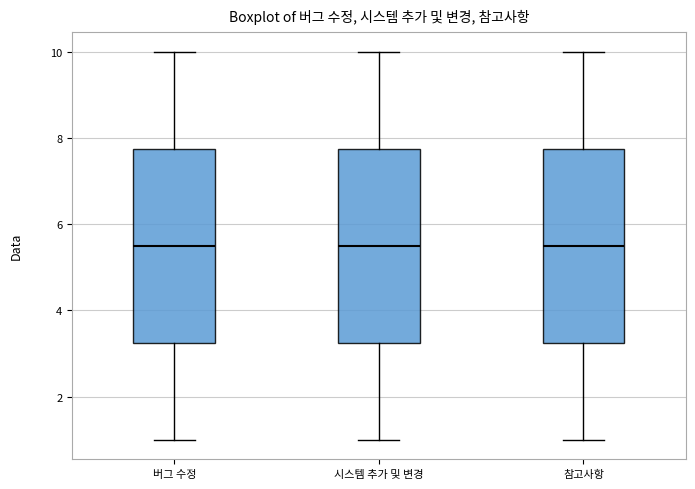

Where is the upper edge of the box for 참고사항 on the y-axis? The values are not printed on the chart, so give them approximately, as read against the axis.

7.8